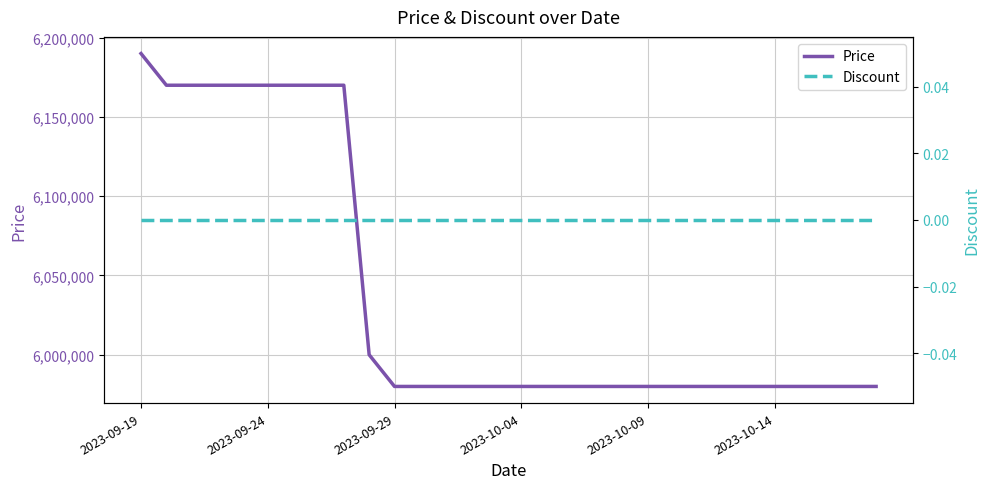

At which category is the sum across all series the highest?

2023-09-19